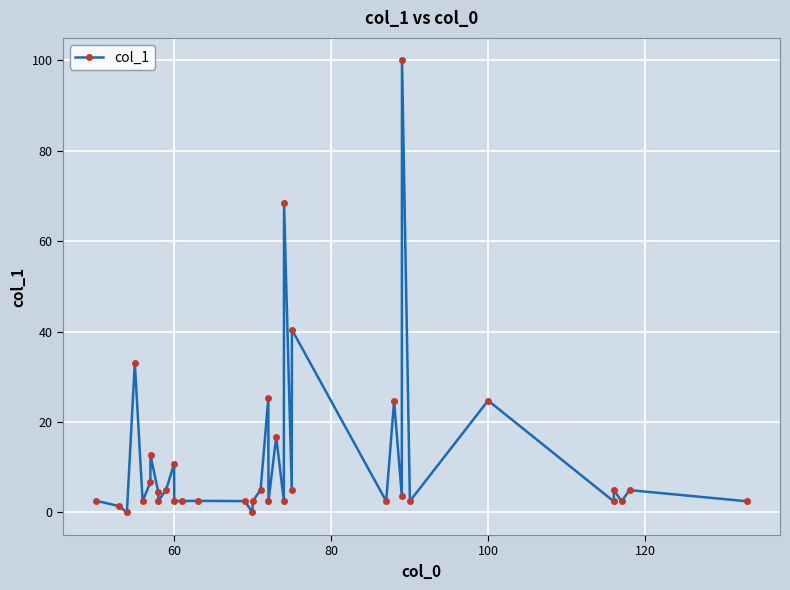

How many lines are shown in the chart?

1